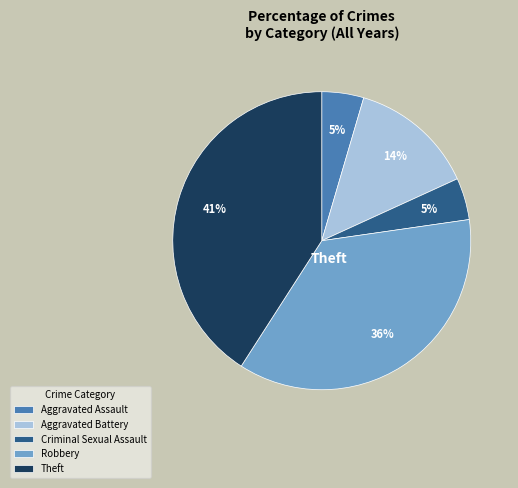

To the nearest percent, what is the difference between the largest and smallest slice percentages?

36%